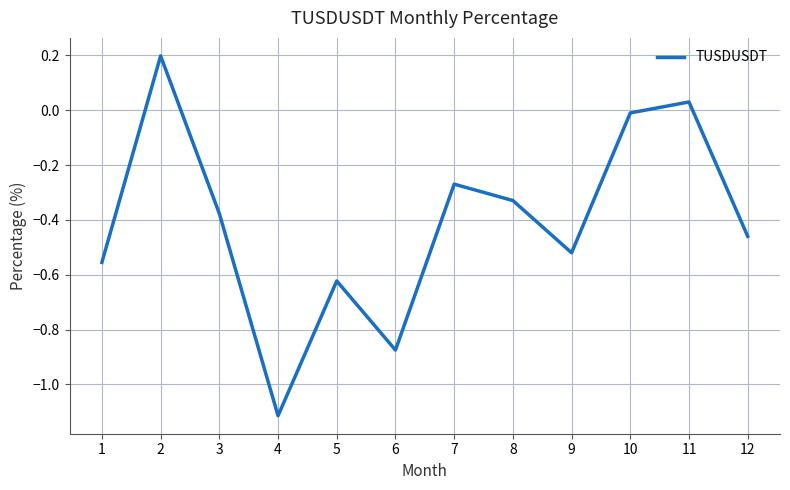

What is the sum of the values at 12 and 4?

-1.6